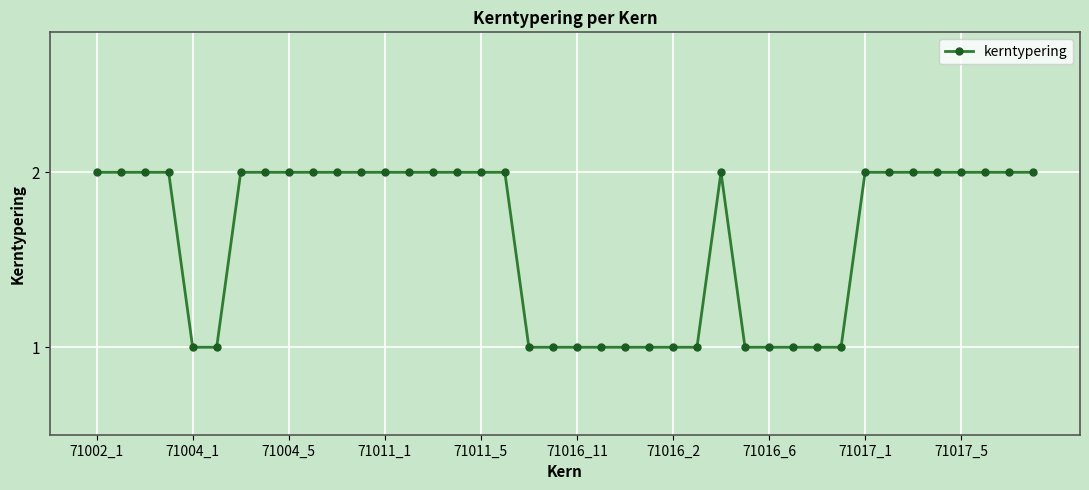

What is the value of the 17th point from the left?

2